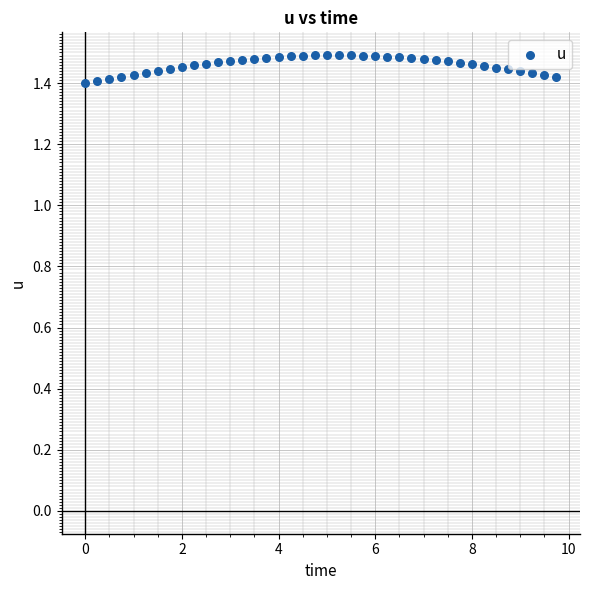

What is the range of X values (max minus min)?

9.8